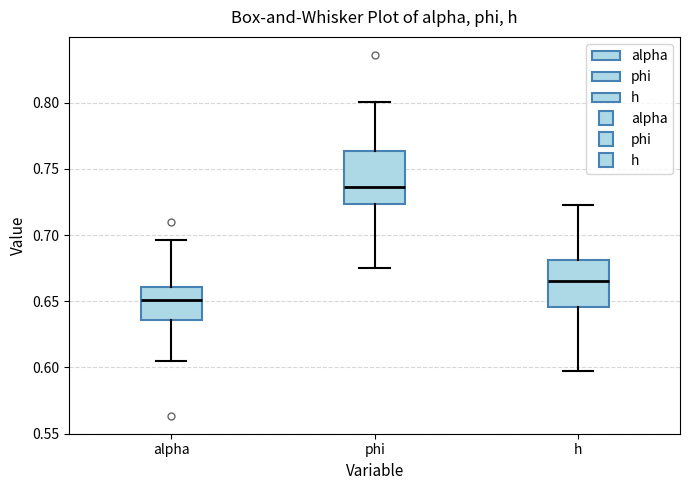

Which box's median line is the lowest?

alpha